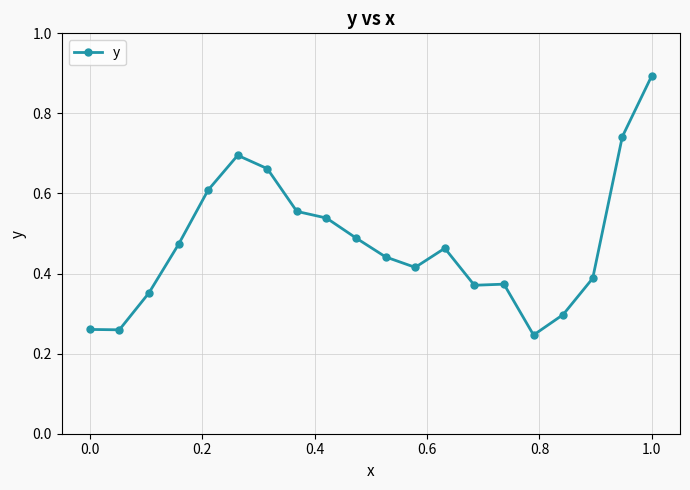

Count the values in the range 0 to 1.

20